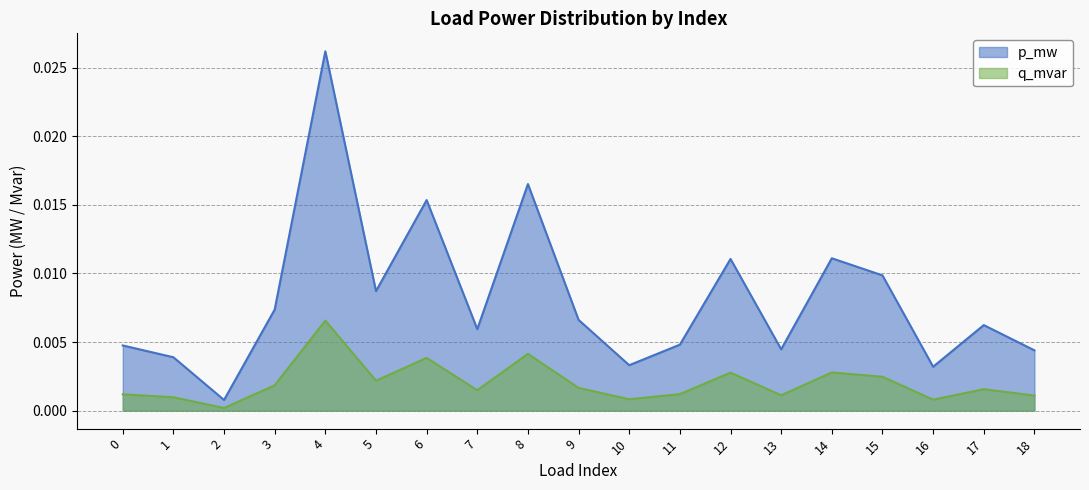

In p_mw, how many points are higher than both neighbors (excluding endpoints)?

6